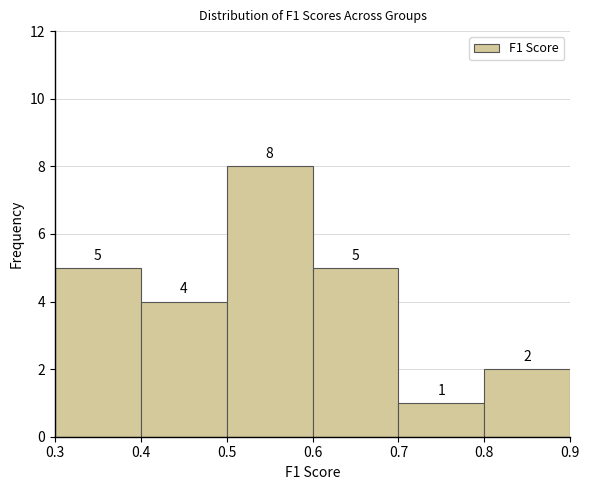

Reading left to right, list every bar in this chart as the range it spans on the x-axis followed by its height.

0.3 to 0.4: 5
0.4 to 0.5: 4
0.5 to 0.6: 8
0.6 to 0.7: 5
0.7 to 0.8: 1
0.8 to 0.9: 2